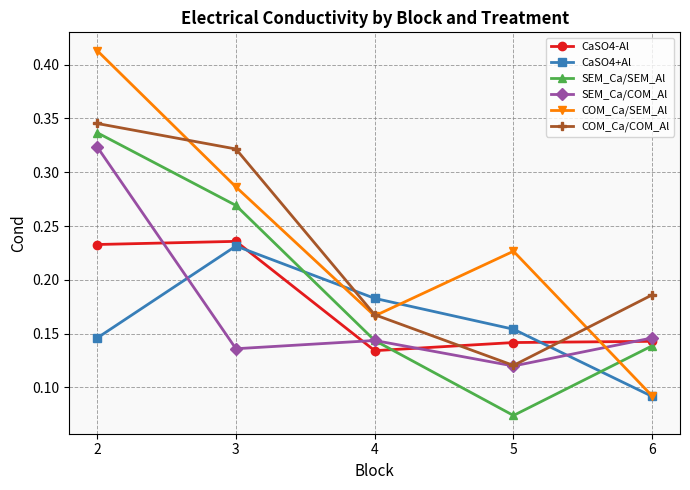

Where is CaSO4-Al nearest to the value 0?

4